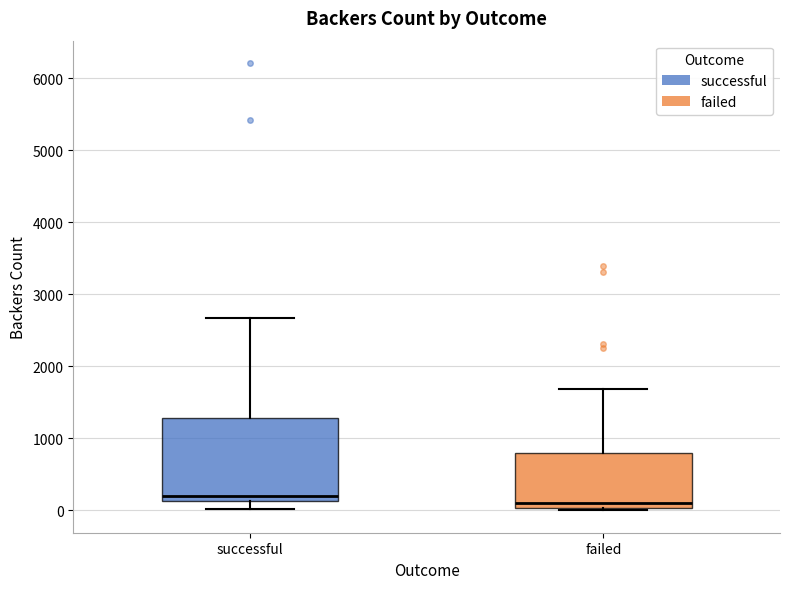

Where does the upper whisker of the box for failed end on the y-axis? The values are not printed on the chart, so give them approximately, as read against the axis.

1700